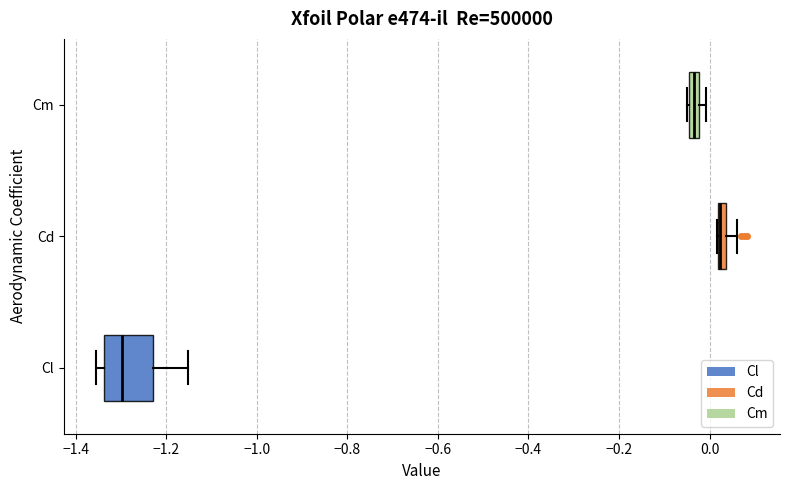

Where is the right edge of the box for Cd on the x-axis? The values are not printed on the chart, so give them approximately, as read against the axis.

0.04